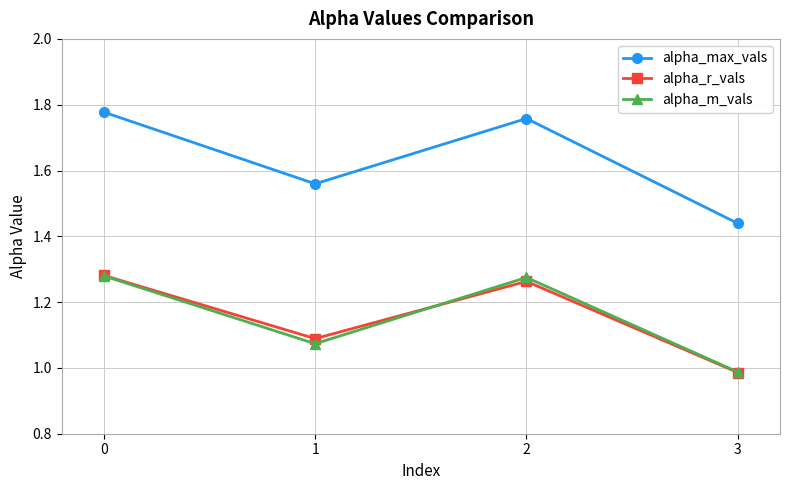

How many categories are shown in the chart?

4